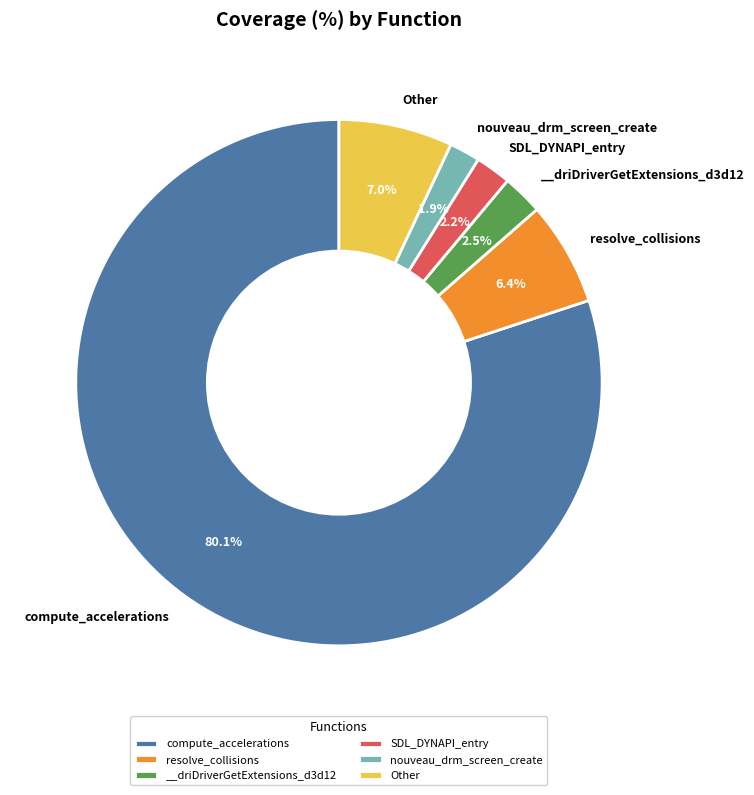

Which has a higher value, __driDriverGetExtensions_d3d12 or nouveau_drm_screen_create?

__driDriverGetExtensions_d3d12